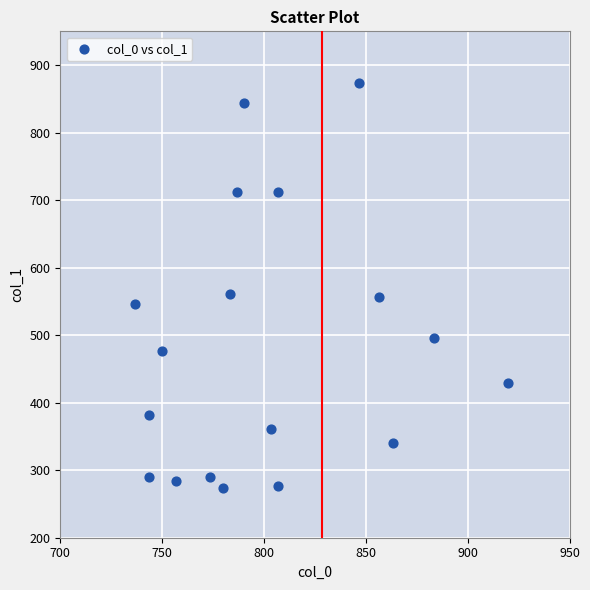

What is the range of X values (max minus min)?

183.3